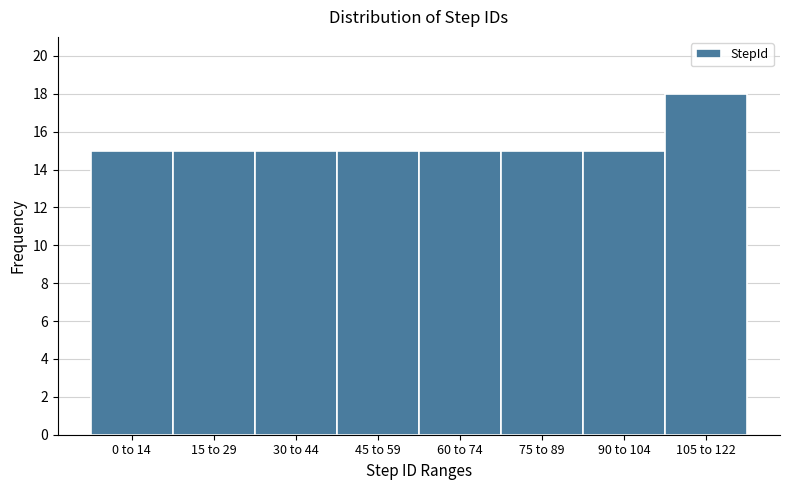

Reading left to right, transcribe all the data shown in this chart.

0 to 14=15	15 to 29=15	30 to 44=15	45 to 59=15	60 to 74=15	75 to 89=15	90 to 104=15	105 to 122=18